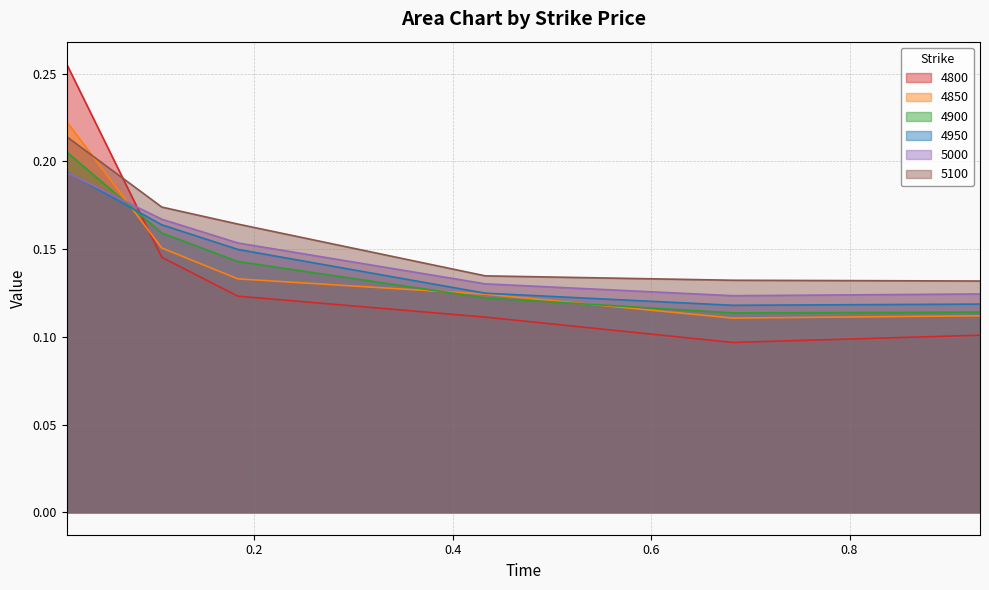

Which series has the largest range (max minus min)?

4800